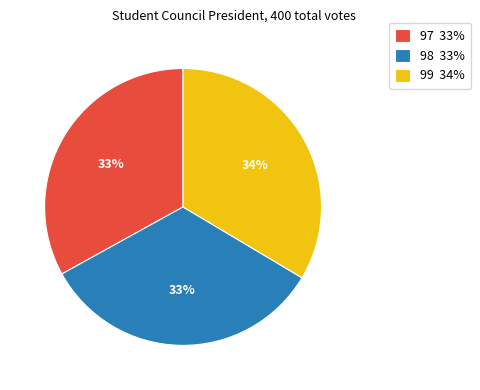

Combined, do 99 and 97 account for over 50%?

Yes